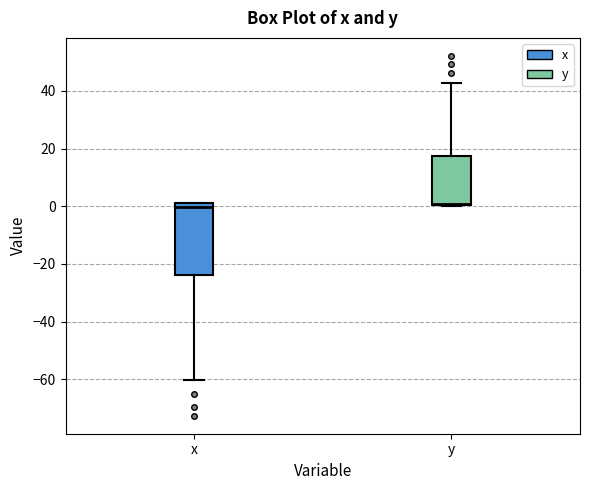

Which box is the tallest, from its lower edge to its upper edge?

x